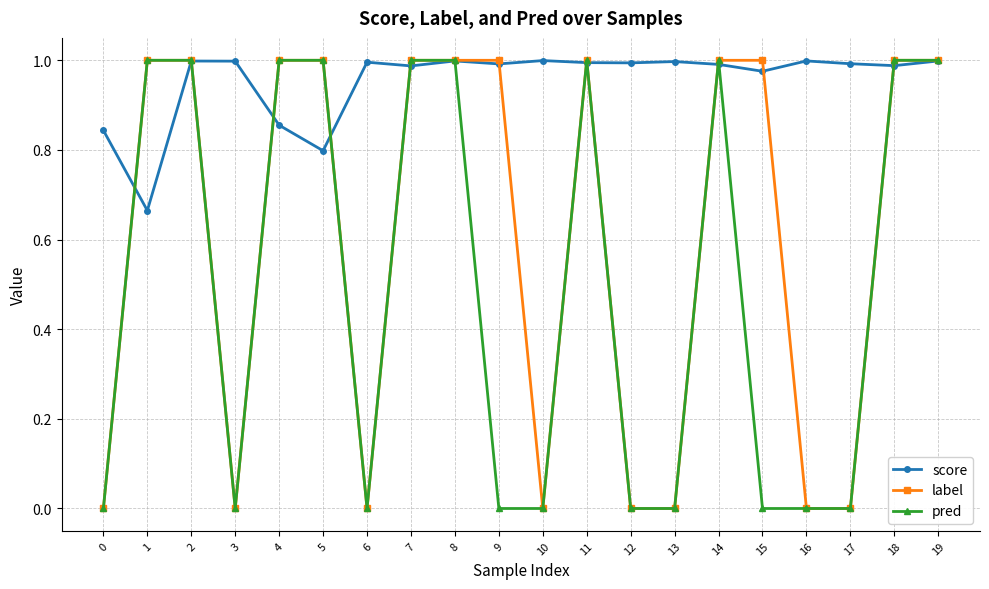

The score series shows 0.5 at 13. True or false?

False